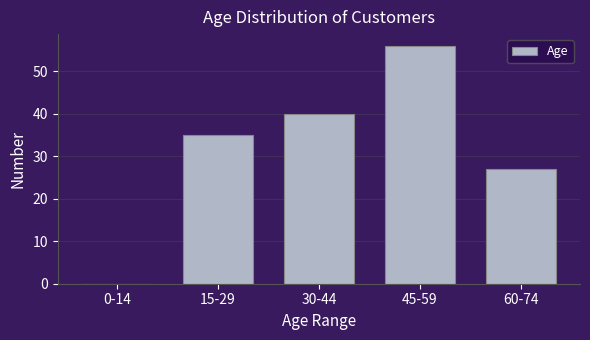

Reading left to right, transcribe all the data shown in this chart.

0-14=0	15-29=35	30-44=40	45-59=56	60-74=27